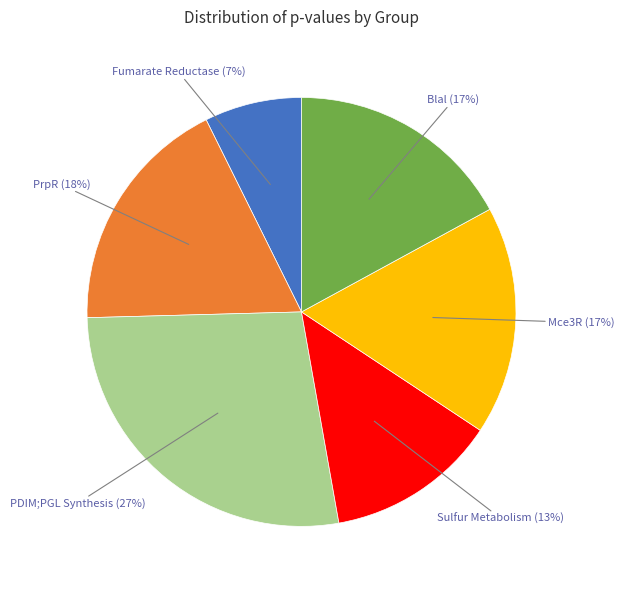

Combined, do Blal and PDIM;PGL Synthesis account for over 50%?

No